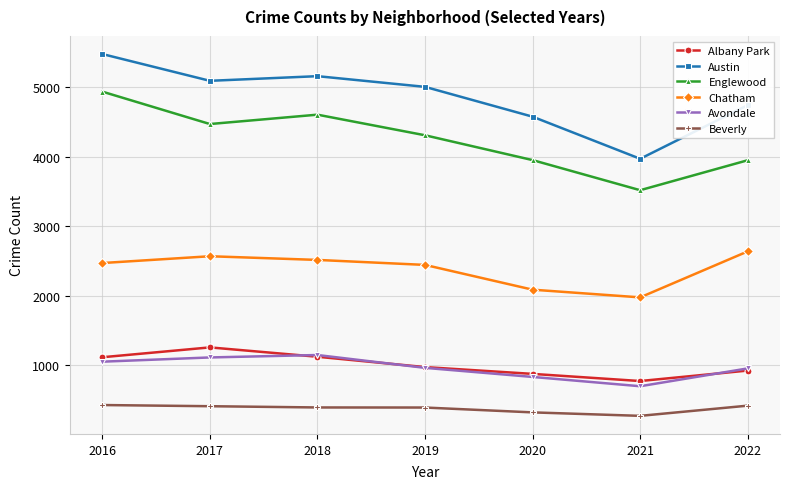

At which category is the sum across all series the highest?

2016